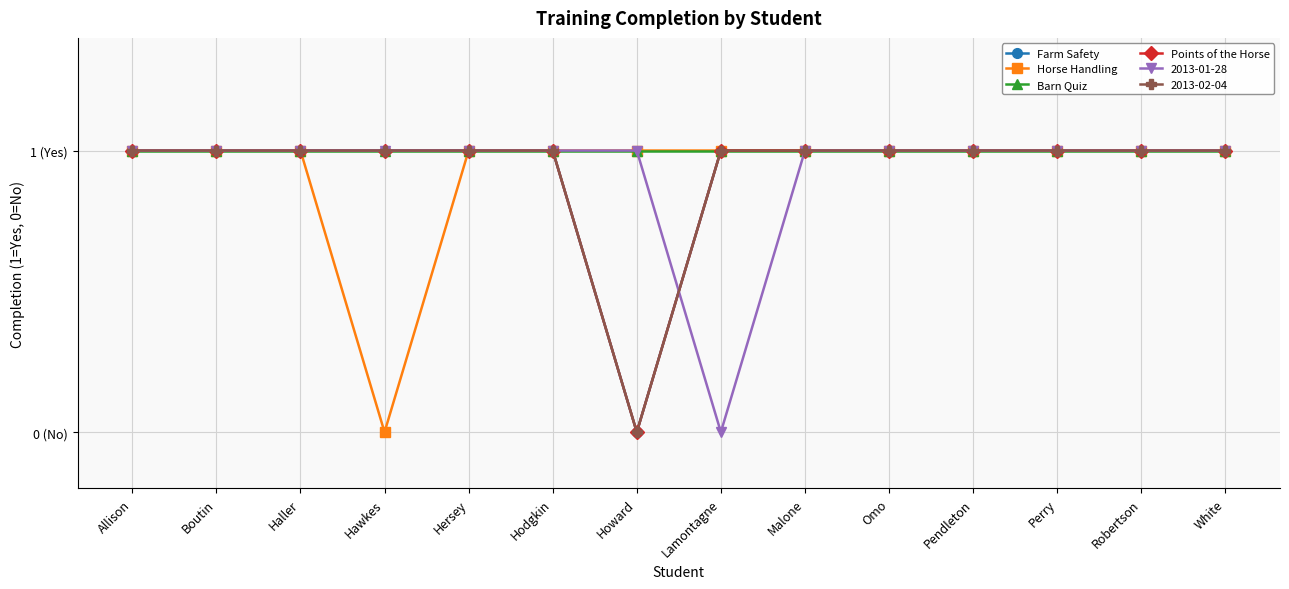

True or false: Barn Quiz has a value of 1 at Lamontagne.

True